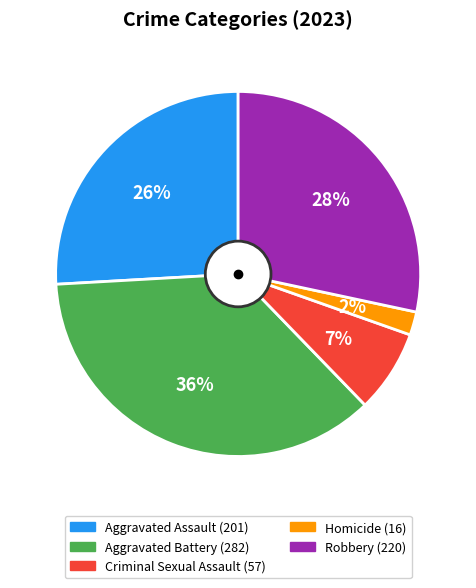

Between Homicide and Aggravated Assault, which is larger?

Aggravated Assault